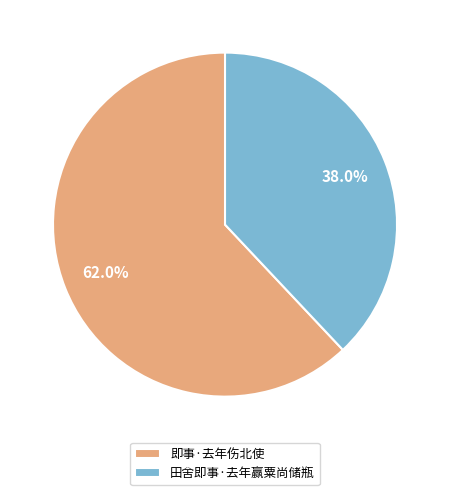

True or false: 即事·去年伤北使 accounts for 69% of the total.

False